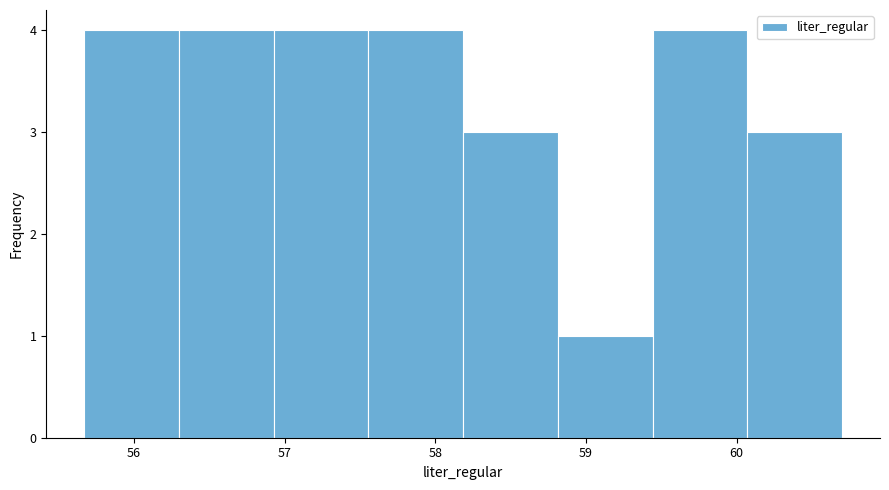

How tall is the bar that spans 57.6 to 58.2 on the x-axis? Neither the bar edges nor the heights are printed on the chart, so give them approximately, as read against the axes.

4